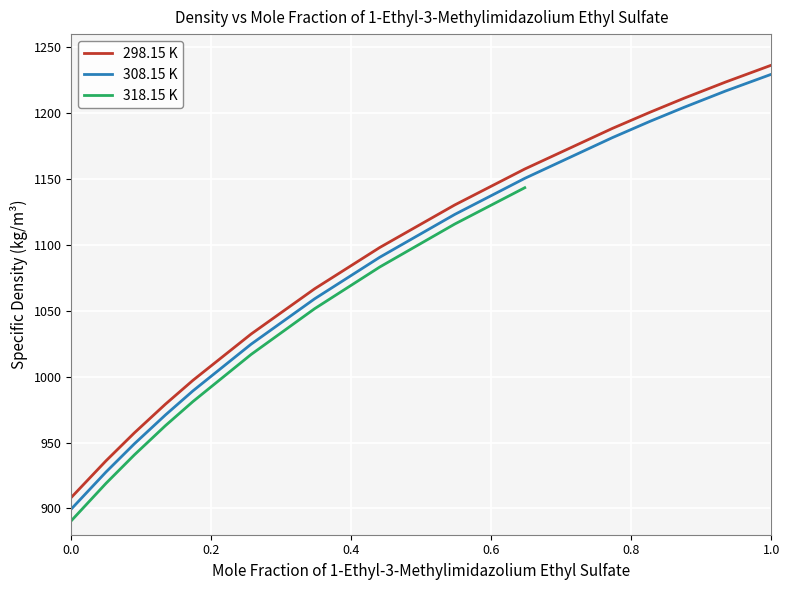

What is the difference between the maximum and second lowest values in the 298.15 K series?

300.3